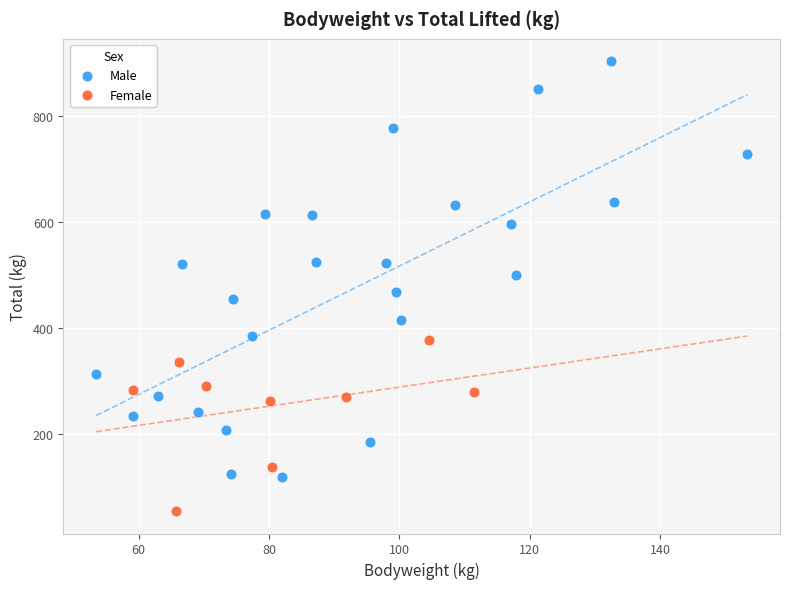

Which series has the widest spread of Y values?

Male